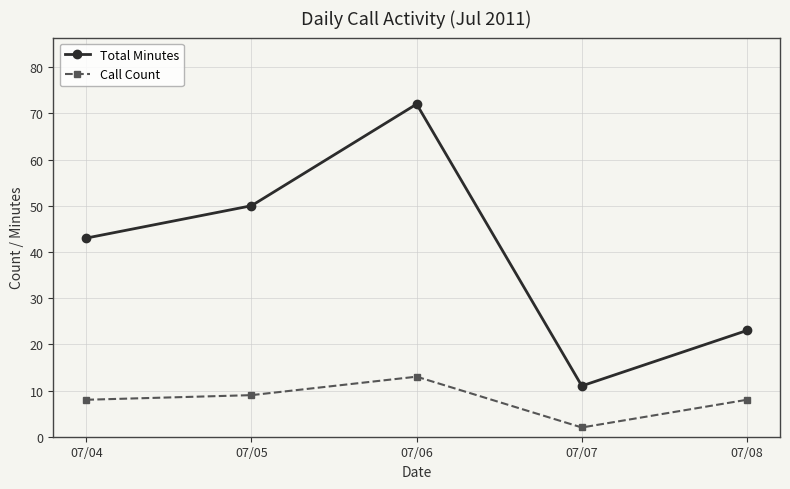

List the series in order of their peak value, highest first.

Total Minutes, Call Count